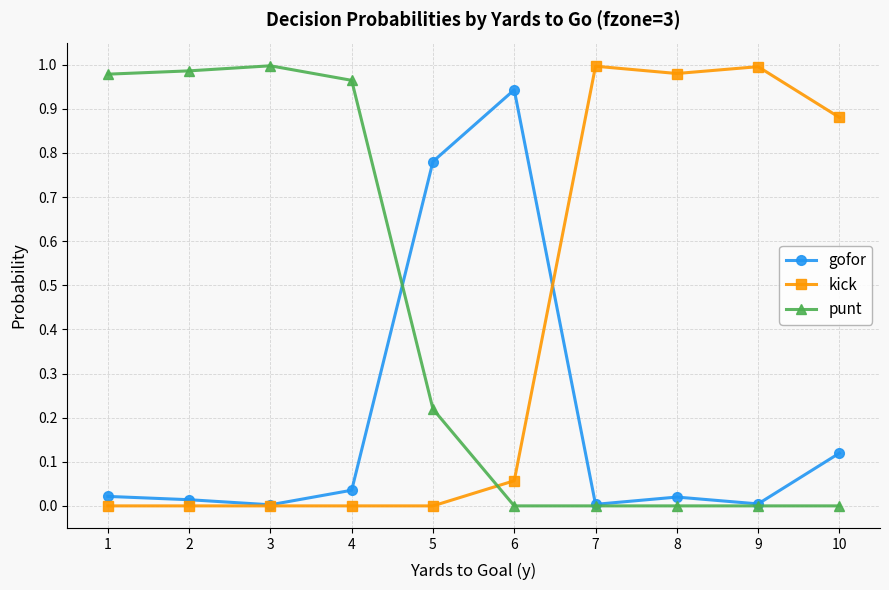

True or false: punt and kick intersect in this chart.

True